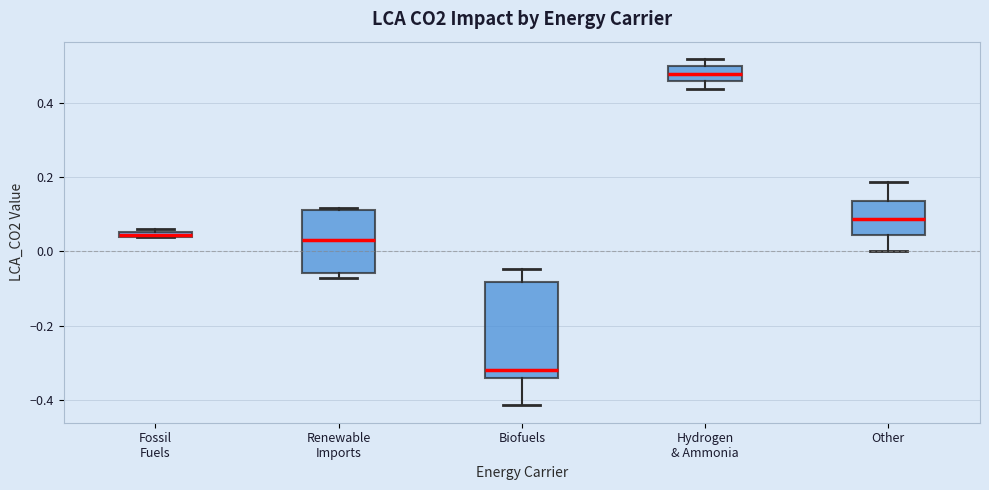

Where is the lower edge of the box for Hydrogen & Ammonia on the y-axis? The values are not printed on the chart, so give them approximately, as read against the axis.

0.46